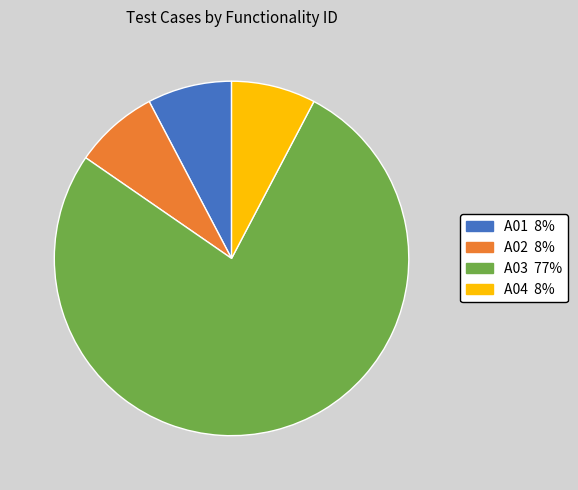

Is there any slice that represents more than half of the pie?

Yes